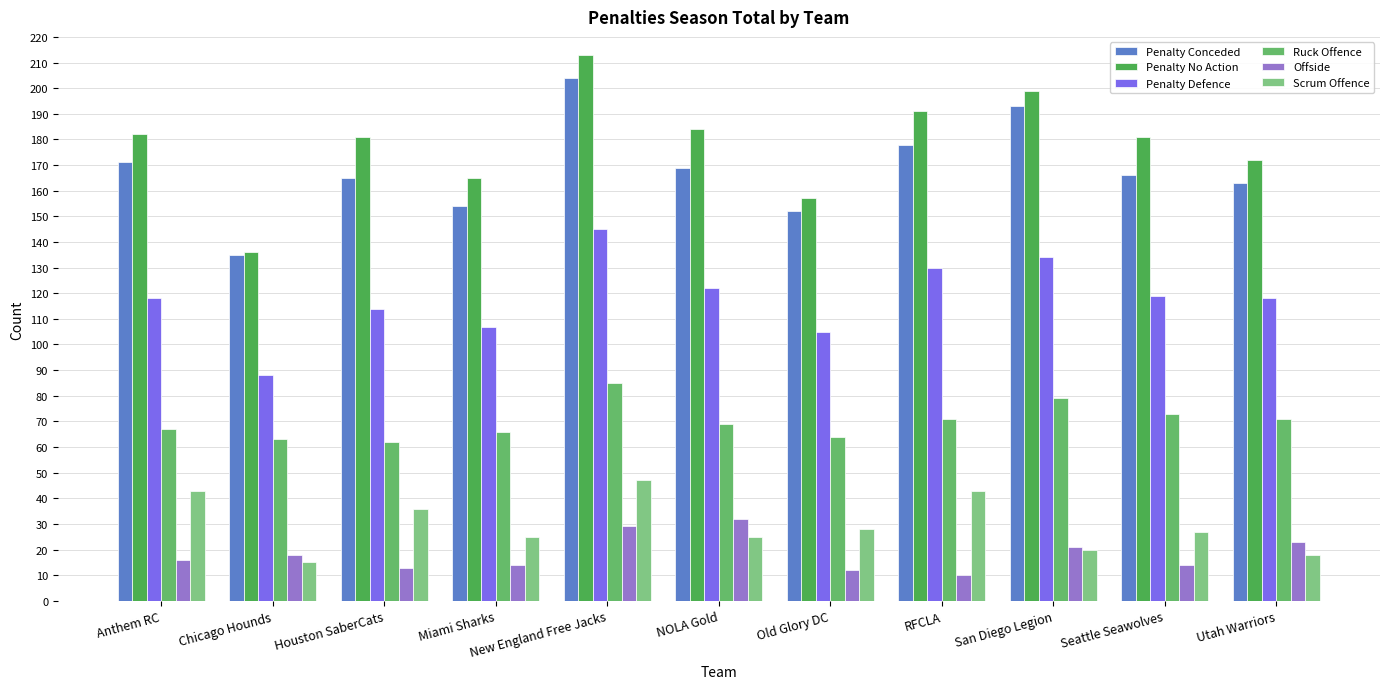

What value does the Penalty Conceded series have at Miami Sharks, to the nearest 10?

150